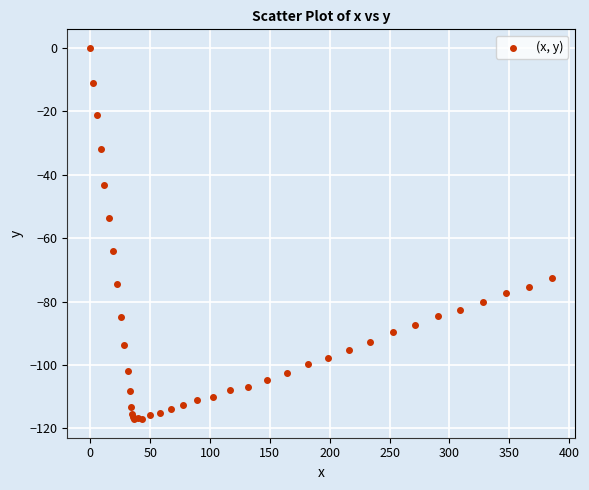

What Y value in the scatter plot is closest to -58?

-53.7